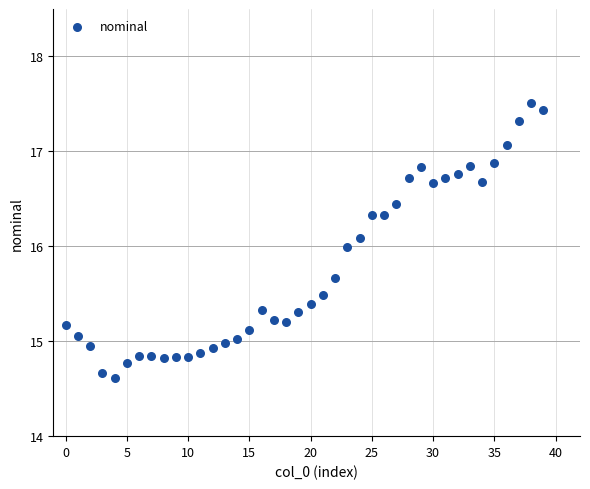

How many data points are displayed?

40